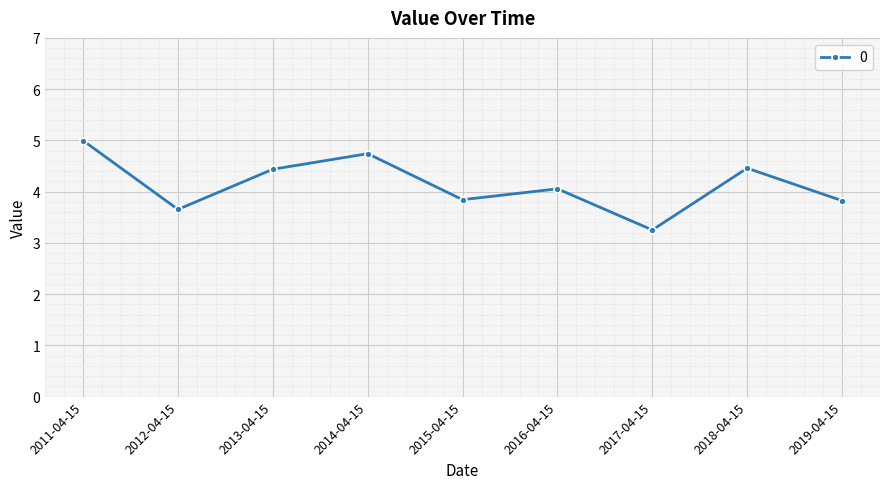

Does the chart display data point markers on the line(s)?

Yes